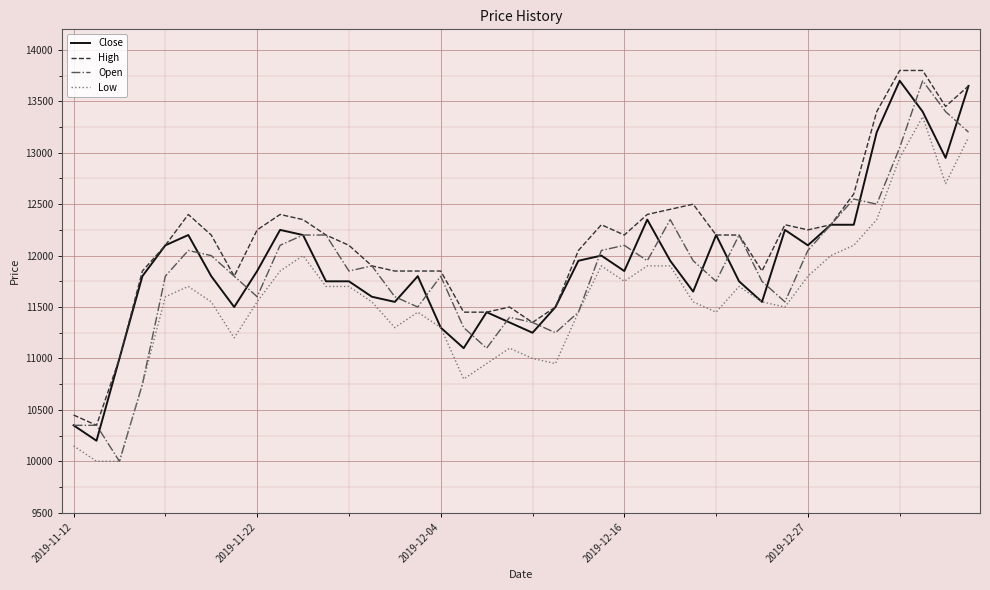

What is the minimum value shown in the chart?

10000